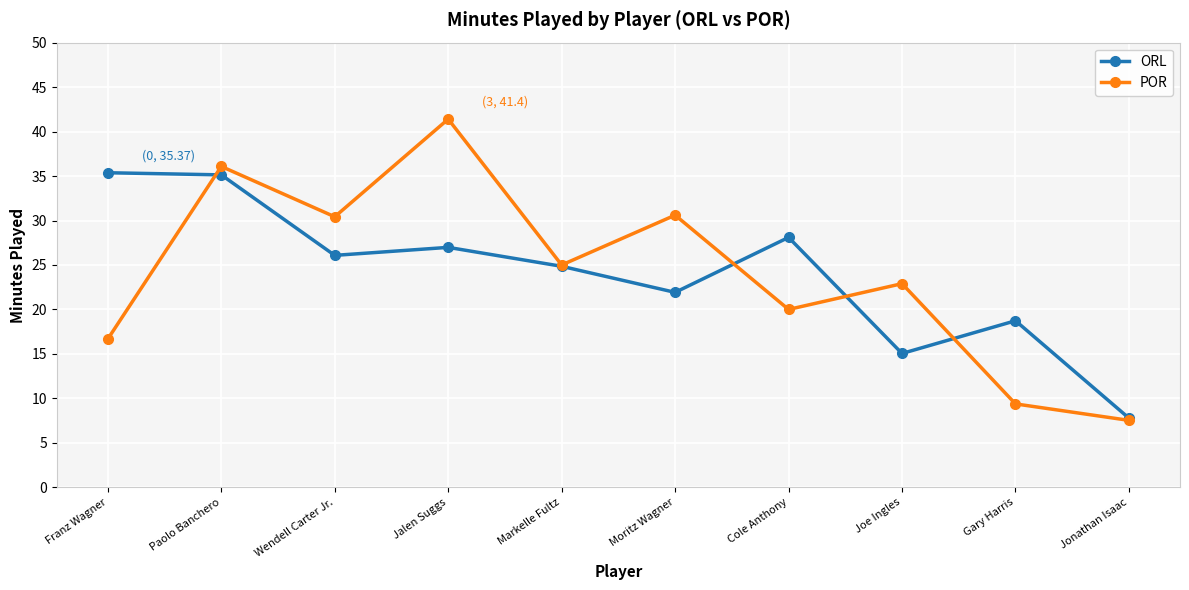

Read the ORL value at Jalen Suggs.

27.0